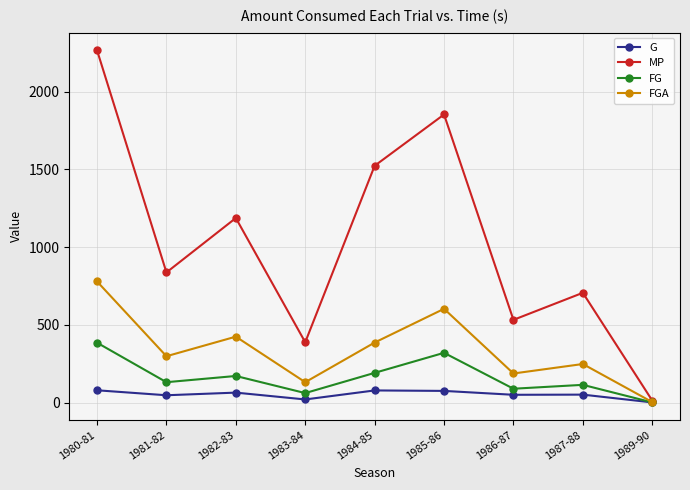

Where does the FG series first go above 131?

1980-81